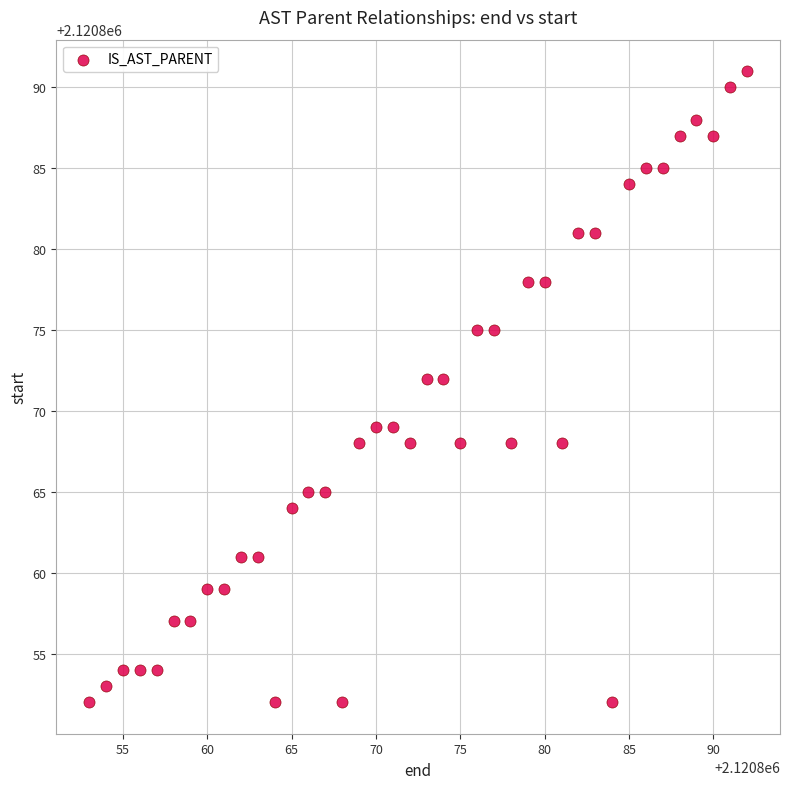

What is the range of X values (max minus min)?

39